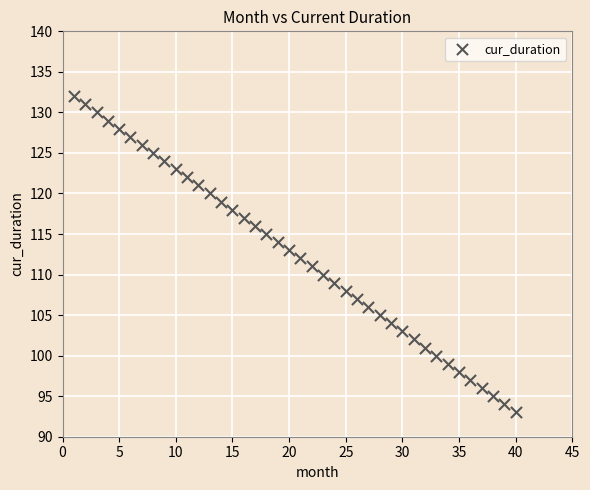

What is the range of X values (max minus min)?

39